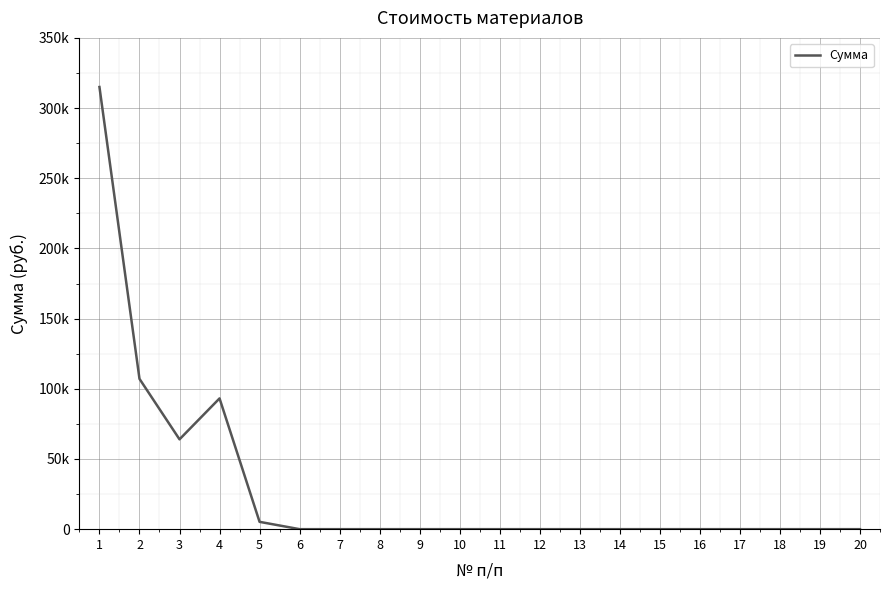

Does the chart display data point markers on the line(s)?

No